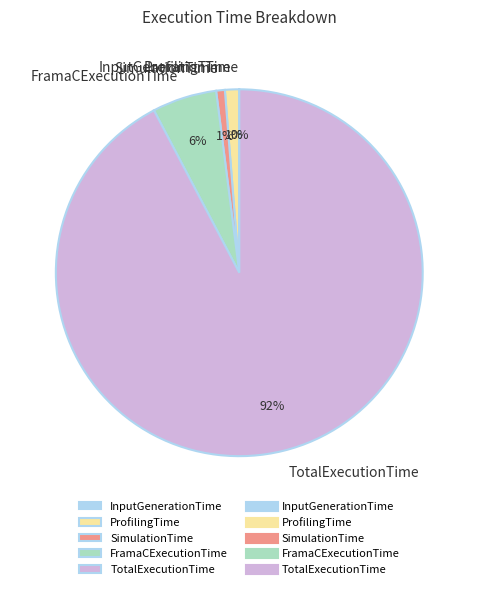

To the nearest percent, what is the difference between the largest and smallest slice percentages?

92%